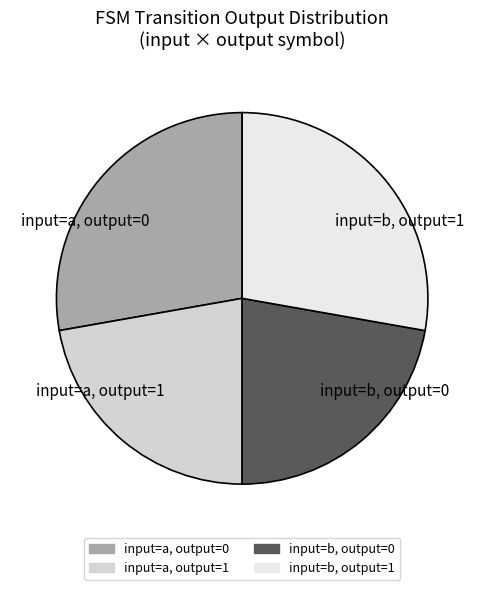

What is the ratio of the value at input=b, output=0 to the value at input=a, output=0?

0.8